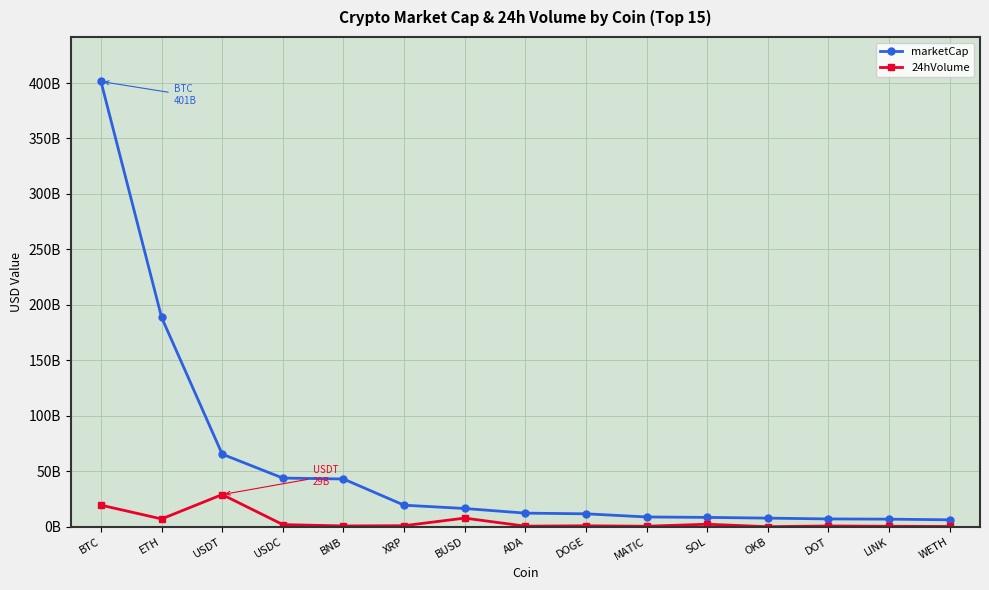

What is the maximum value shown in the chart?

401381171171